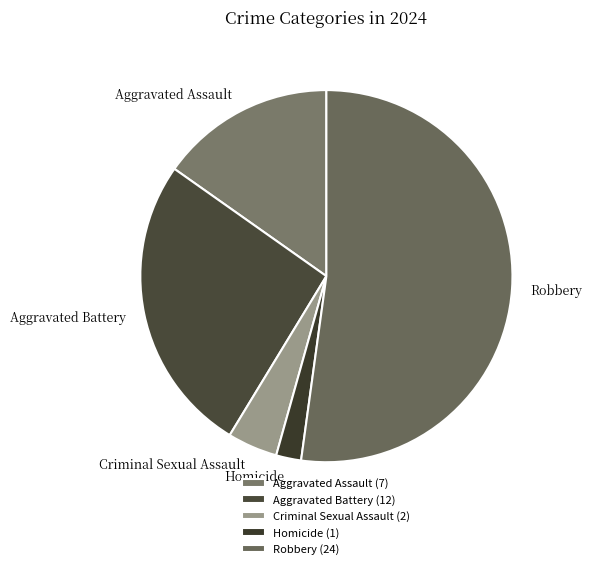

Is there a majority slice in this chart?

Yes